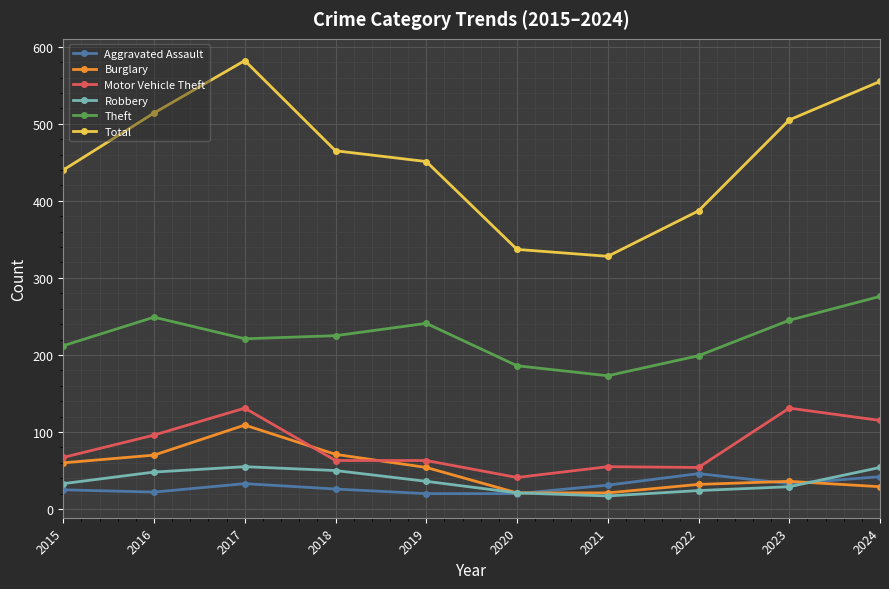

Read the Total value at 2017.

582